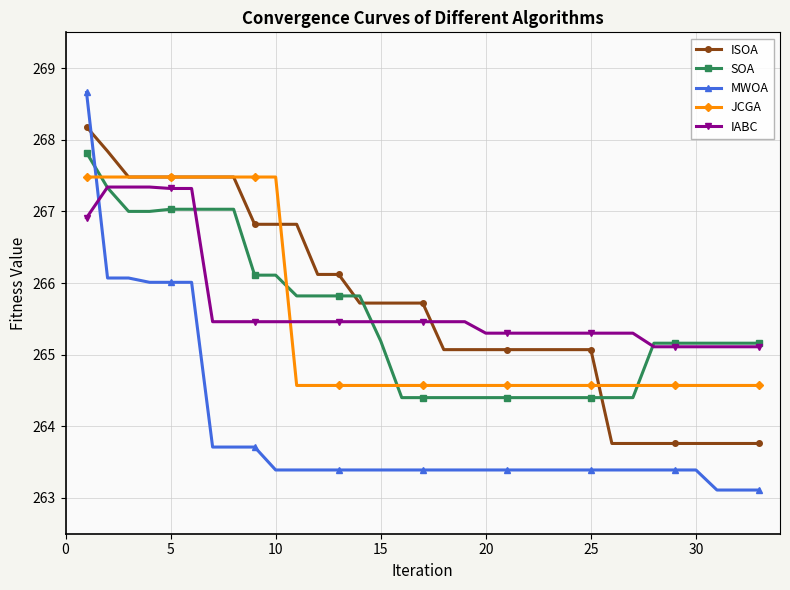

Does the chart have visible grid lines?

Yes